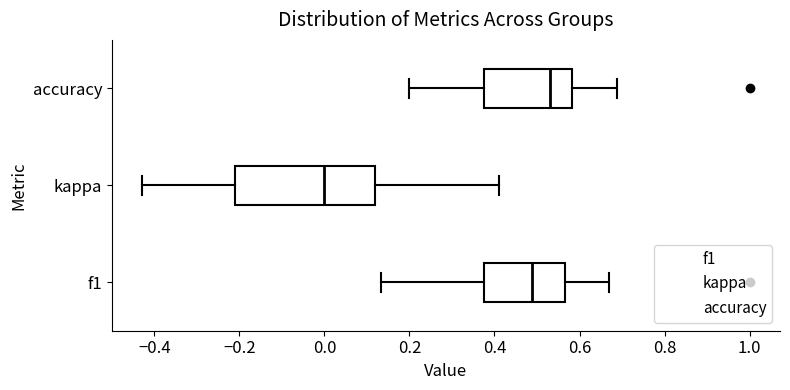

Reading bottom to top, transcribe this box plot: for each box, give where its median line is, the range the box spans, and where its two whiskers end, as read against the x-axis. The values are not printed on the chart, so give them approximately, as read against the axis.

f1: median 0.48, box 0.38 to 0.56, whiskers 0.14 to 0.66
kappa: median 0.00, box -0.20 to 0.12, whiskers -0.42 to 0.42
accuracy: median 0.52, box 0.38 to 0.58, whiskers 0.20 to 0.68